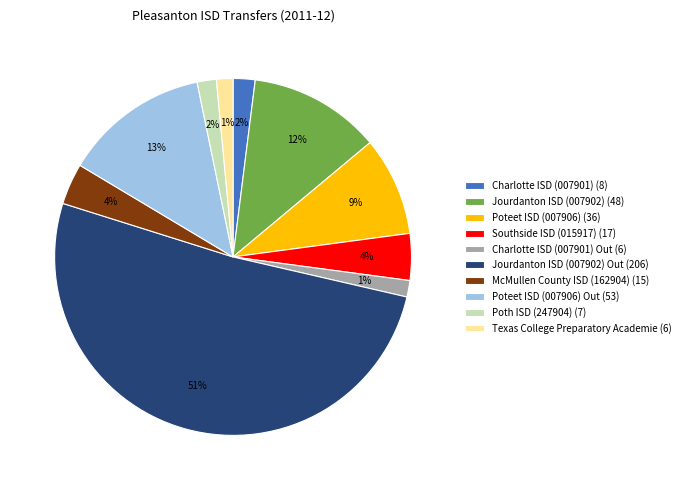

Count the number of slices in the pie.

10